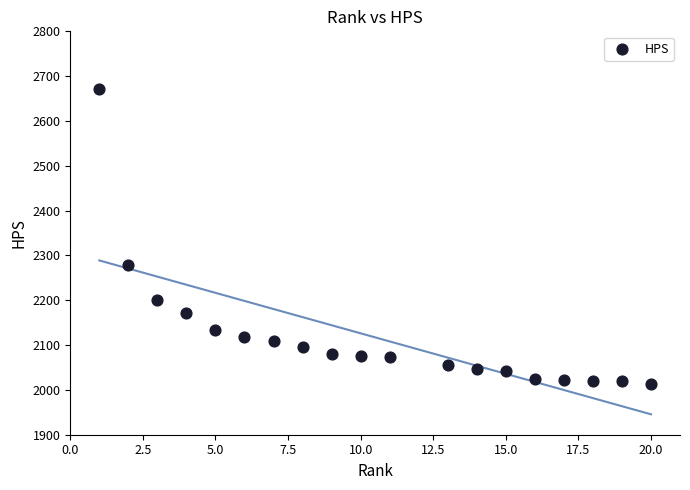

What is the range of Y values (max minus min)?

658.6